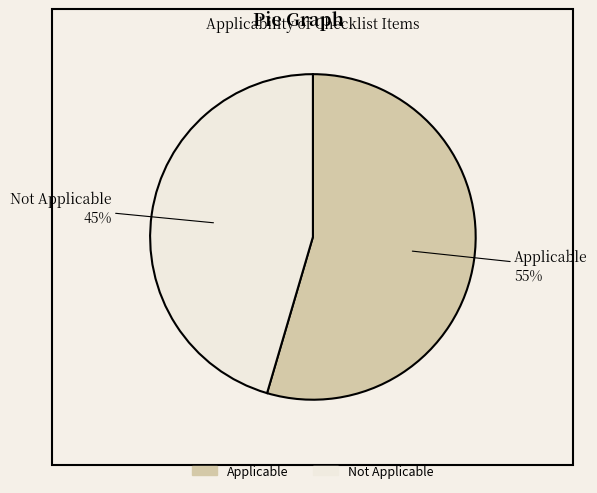

To the nearest percent, what portion does Applicable represent?

55%